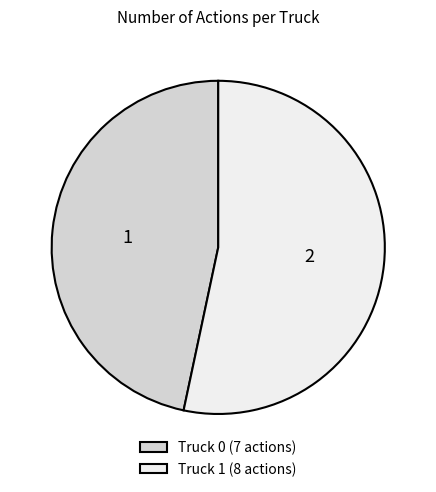

Is the sum of Truck 0 (7 actions) and Truck 1 (8 actions) greater than half?

Yes